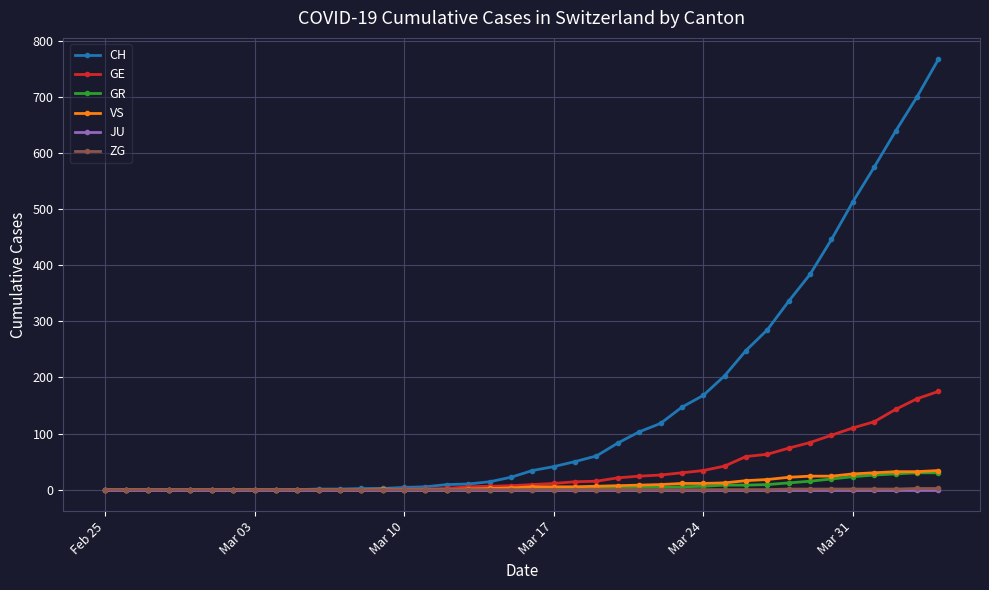

Which series has the widest spread of values?

CH